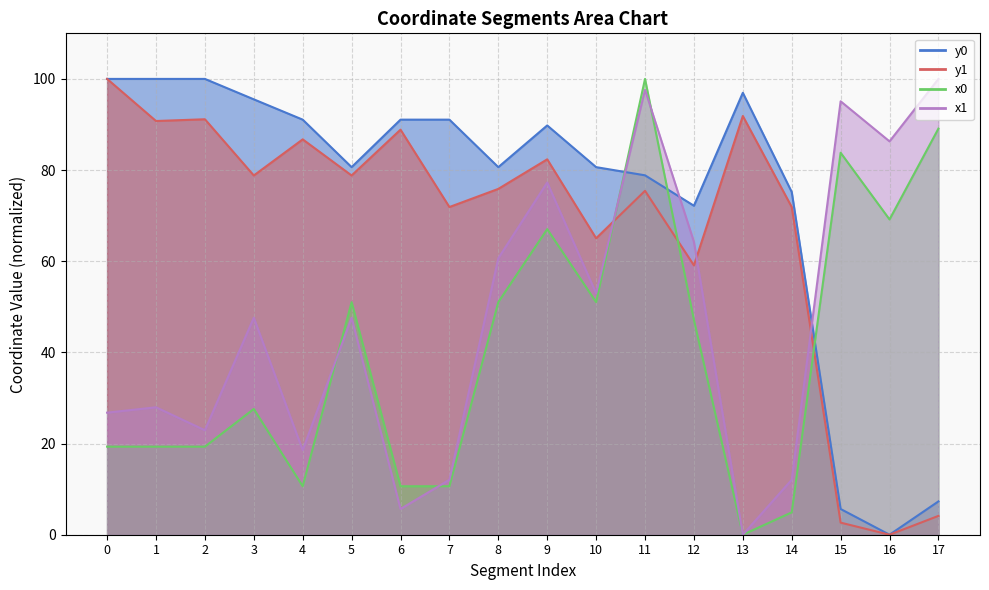

Rank the series by their average value, from highest to lowest.

y0, y1, x1, x0